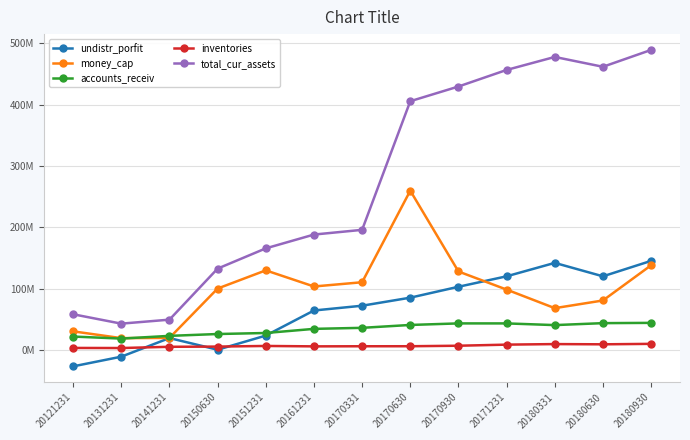

Reading left to right, extract all data points from this chart.

undistr_porfit: 20121231=-26378253.6	20131231=-10610964.5	20141231=19706069.6	20150630=727938.2	20151231=23768235.2	20161231=64624538.7	20170331=72404141.5	20170630=85511960.8	20170930=103276847.7	20171231=120307347.1	20180331=142190269.8	20180630=120284612.0	20180930=145459688.5
money_cap: 20121231=30651769.8	20131231=19614557.3	20141231=19965605.2	20150630=100383121.2	20151231=130004937.0	20161231=103726716.8	20170331=110647770.5	20170630=259801859.7	20170930=128153017.9	20171231=98671930.7	20180331=68444410.0	20180630=80935653.1	20180930=138282120.8
accounts_receiv: 20121231=22175686.7	20131231=18862558.9	20141231=23293741.5	20150630=26299668.3	20151231=27966428.9	20161231=34694102.7	20170331=36374459.1	20170630=41064031.8	20170930=43597329.6	20171231=43585389.0	20180331=40828394.4	20180630=44018493.0	20180930=44463184.5
inventories: 20121231=3627063.7	20131231=3482221.4	20141231=5499361.2	20150630=5826118.5	20151231=6865187.1	20161231=6198418.7	20170331=6365104.7	20170630=6403486.3	20170930=7228791.1	20171231=9006529.0	20180331=9909954.8	20180630=9527733.7	20180930=10285771.4
total_cur_assets: 20121231=58486558.1	20131231=43199292.8	20141231=49707260.8	20150630=132852204.6	20151231=165822205.8	20161231=188308656.3	20170331=195994541.4	20170630=405529485.4	20170930=429456448.3	20171231=456452945.5	20180331=477630221.7	20180630=461598282.0	20180930=489053607.6